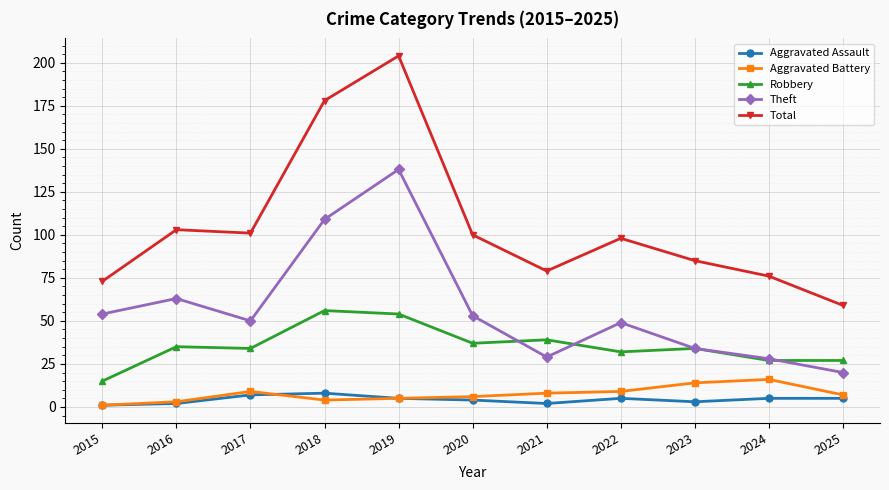

True or false: Aggravated Assault and Theft intersect in this chart.

False